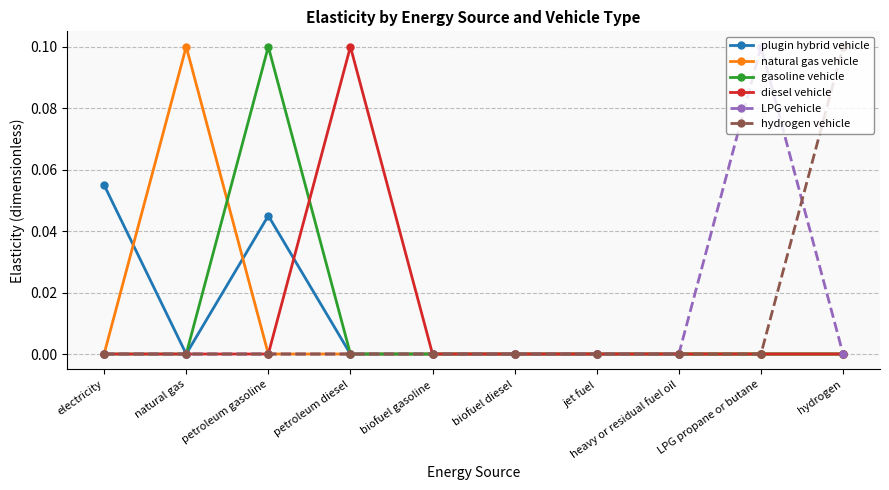

What position from the left is heavy or residual fuel oil?

8